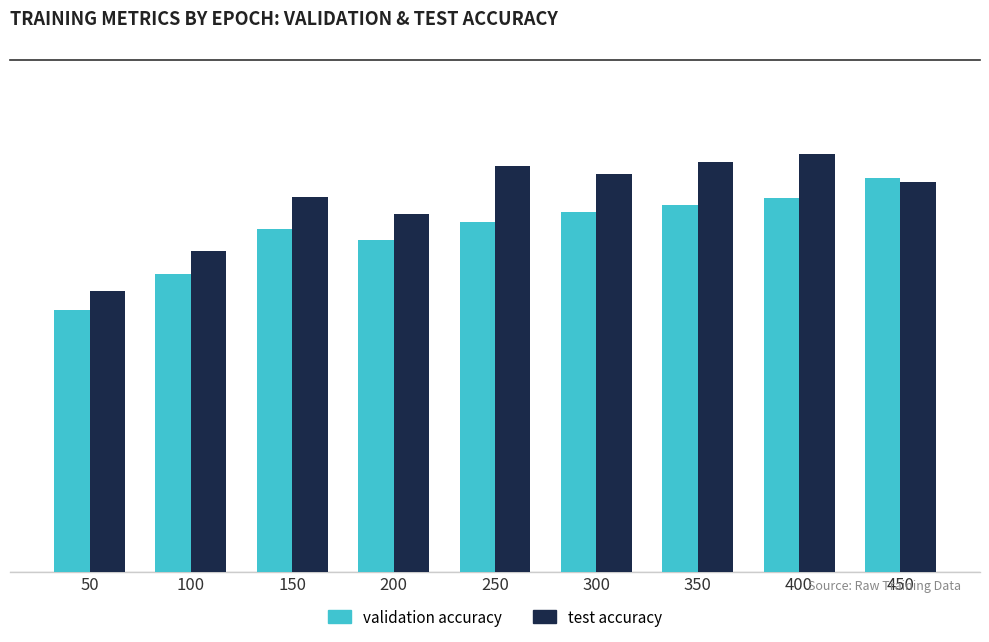

What are all the series names shown in the legend?

validation accuracy, test accuracy